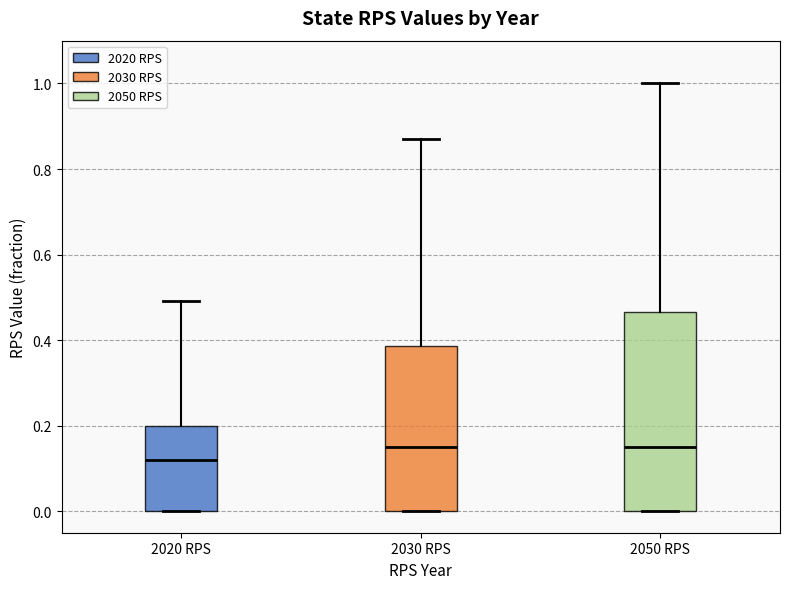

Which box is the tallest, from its lower edge to its upper edge?

2050 RPS